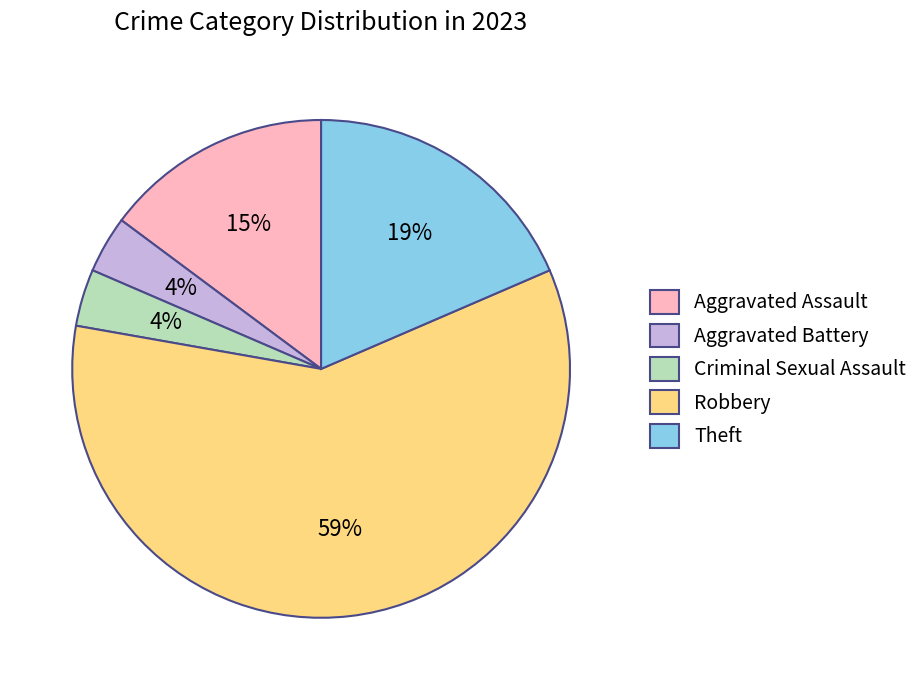

How many slices are in this pie chart?

5